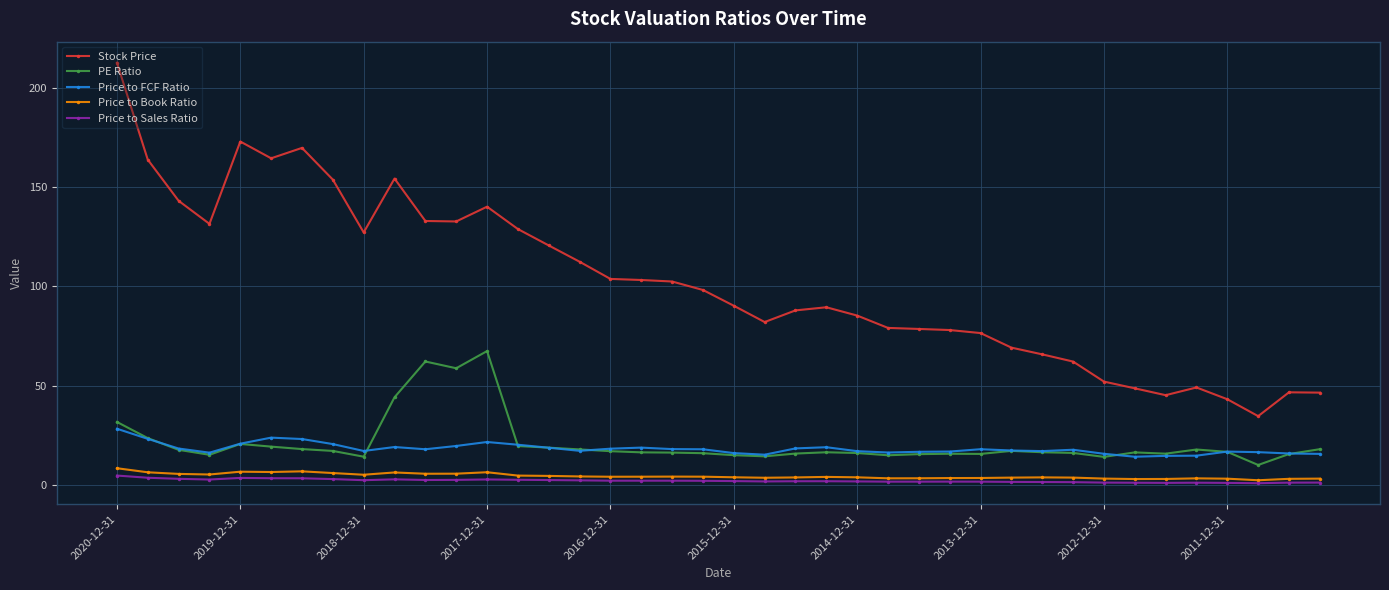

What is the smallest value displayed?

0.8